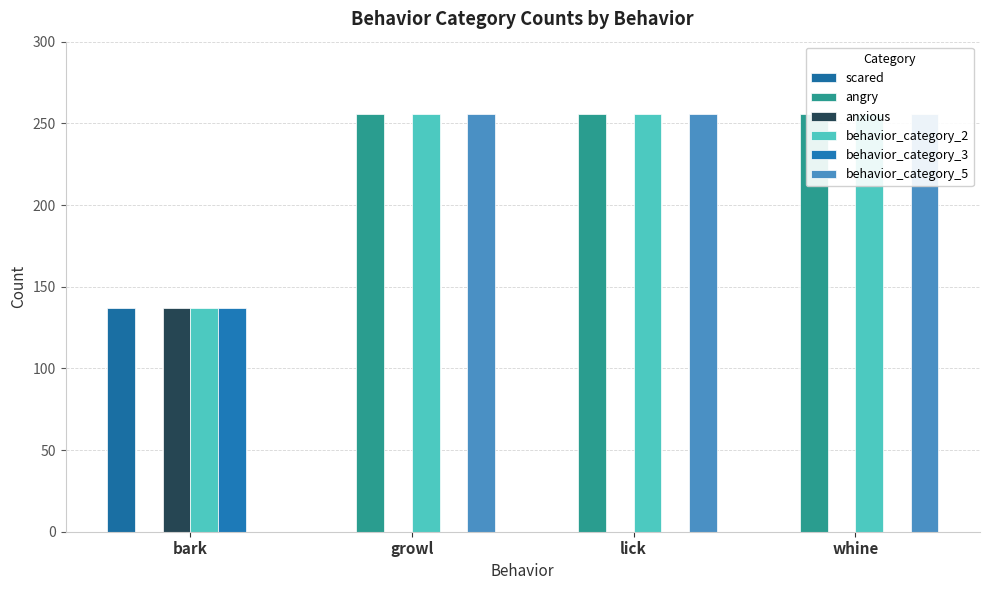

How many groups of bars are there?

4